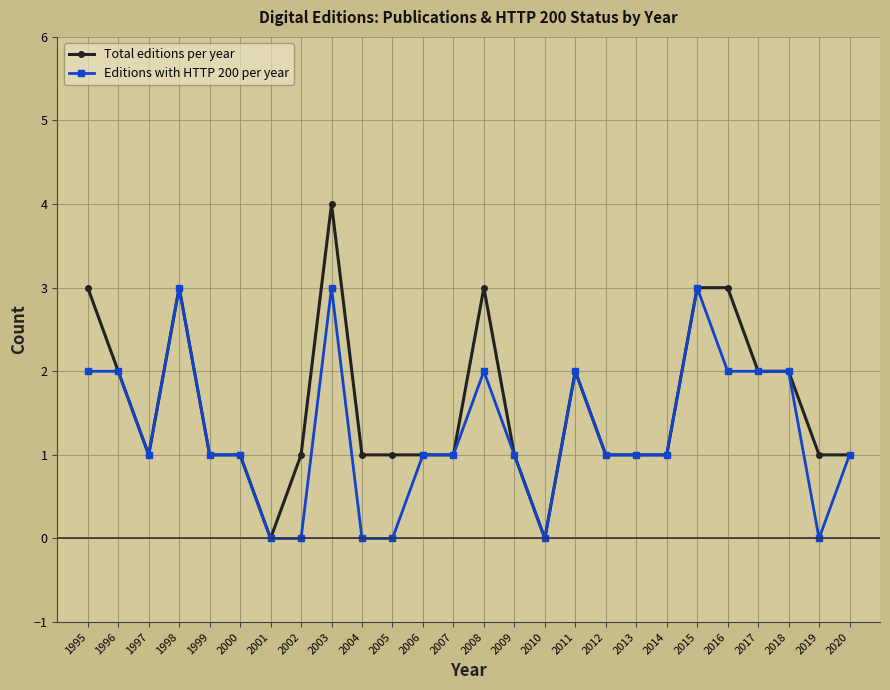

True or false: Total editions per year has more than 2 interior local peaks.

True